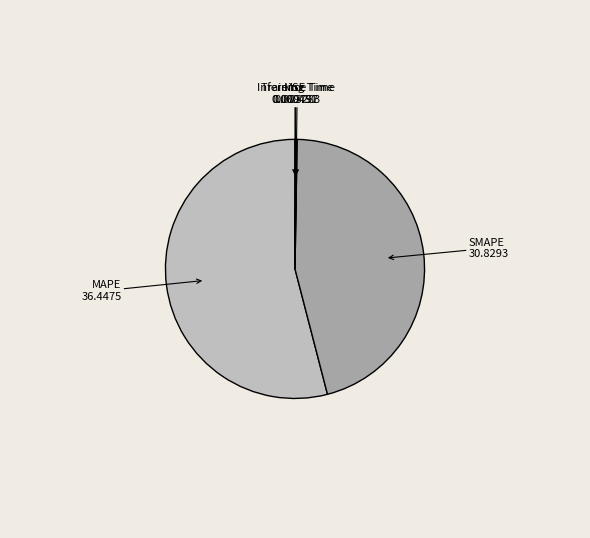

Does any single category account for the majority?

Yes